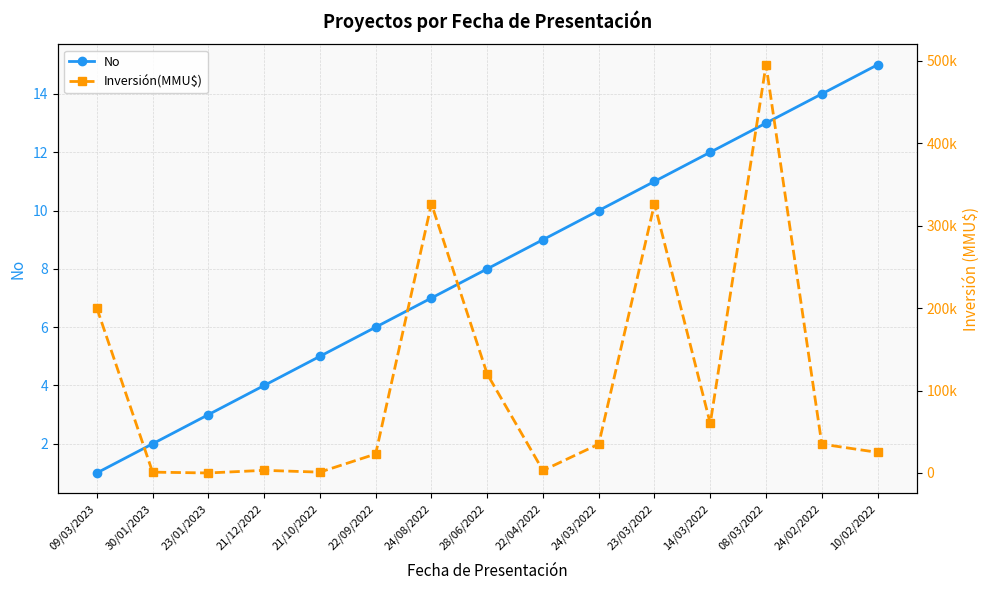

What are all the series names shown in the legend?

No, Inversión(MMU$)